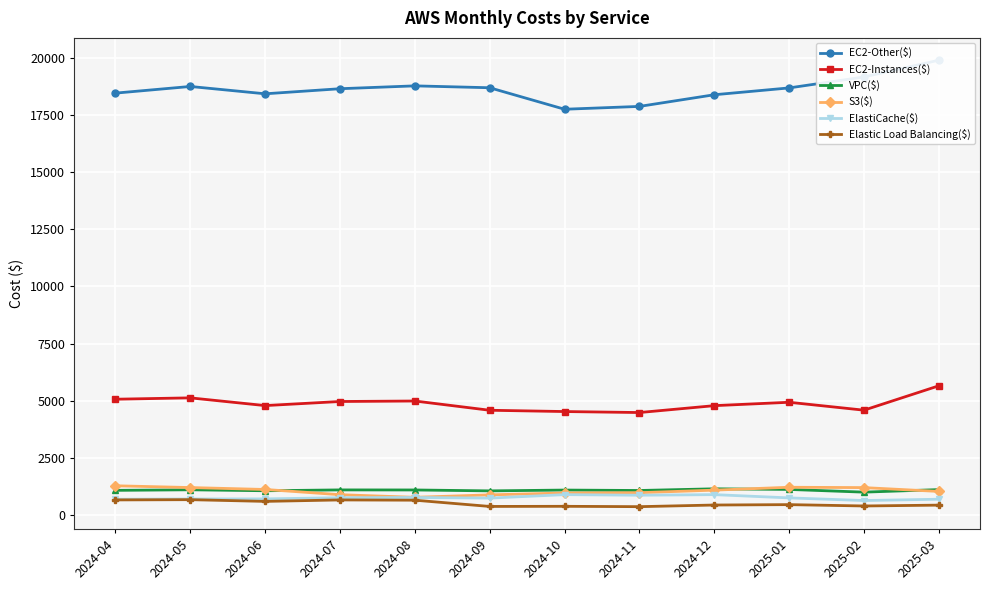

What position from the right is 2025-02?

2